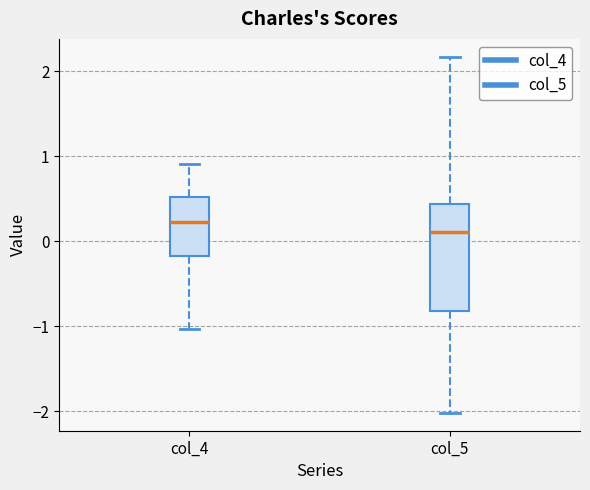

Reading left to right, read every box against the y-axis: the position of its median line, the range the box covers, and the ends of its whiskers. The values are not printed on the chart, so give them approximately, as read against the axis.

col_4: median 0.2, box -0.2 to 0.5, whiskers -1.0 to 0.9
col_5: median 0.1, box -0.8 to 0.4, whiskers -2.0 to 2.2